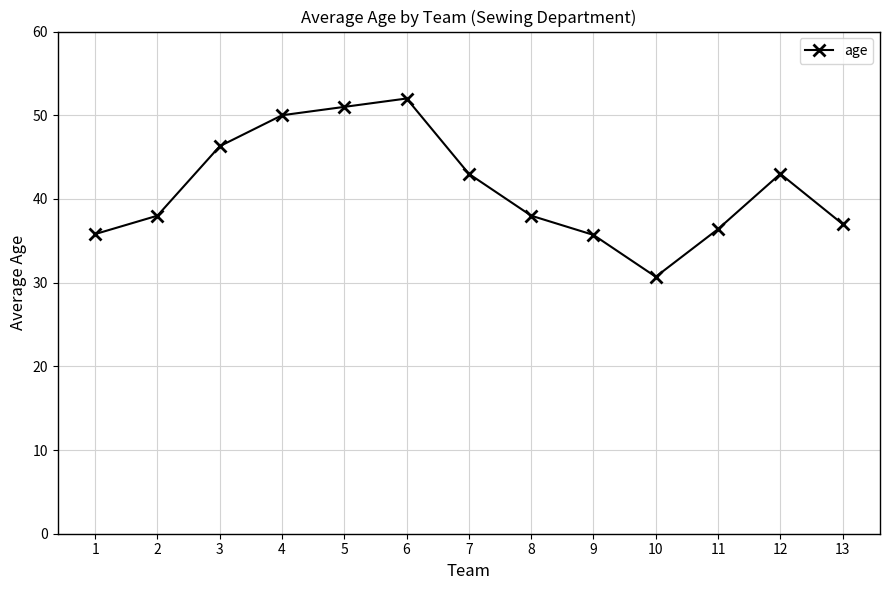

Is it true that the value at 11 is 13.5?

False